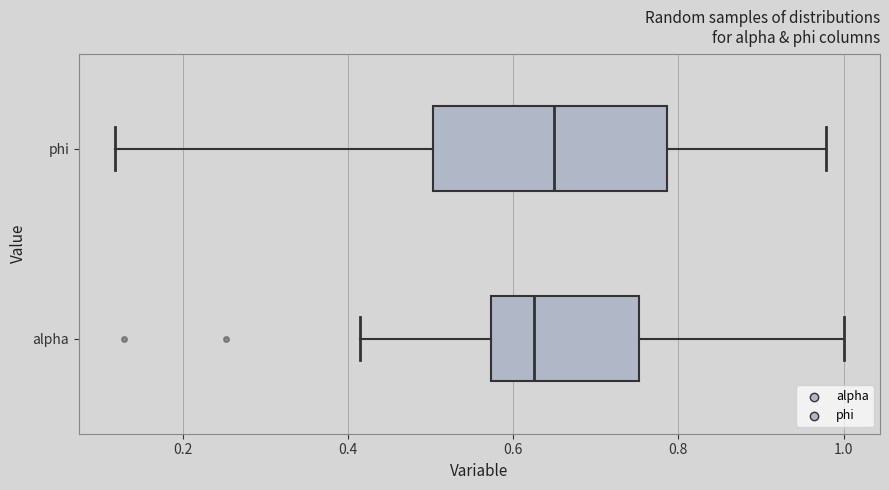

Which box's median line is the furthest to the left?

alpha